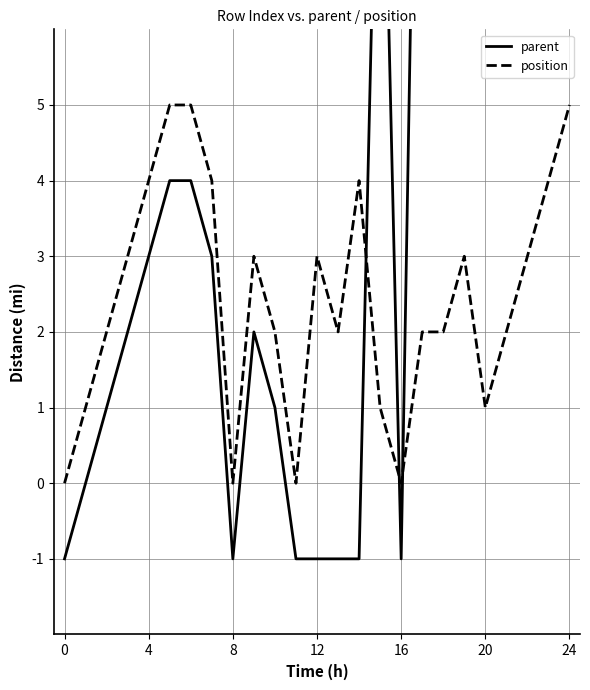

What is the sum of all position values?

61